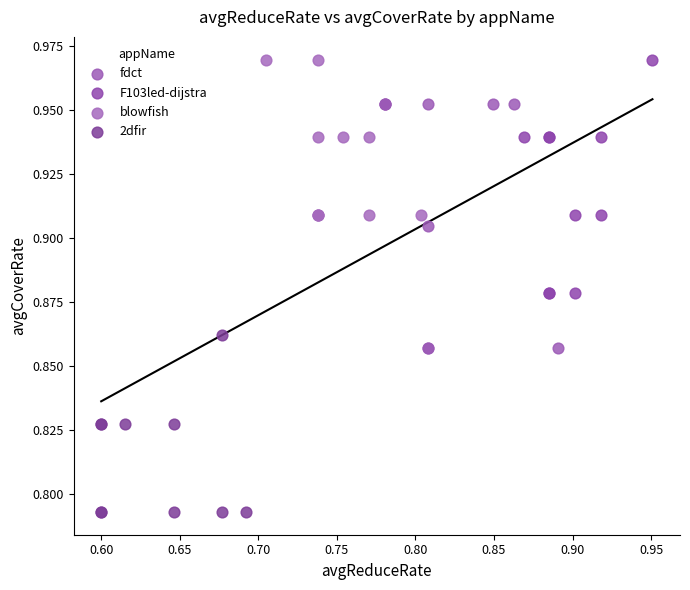

Which series has the largest Y range (max minus min)?

fdct